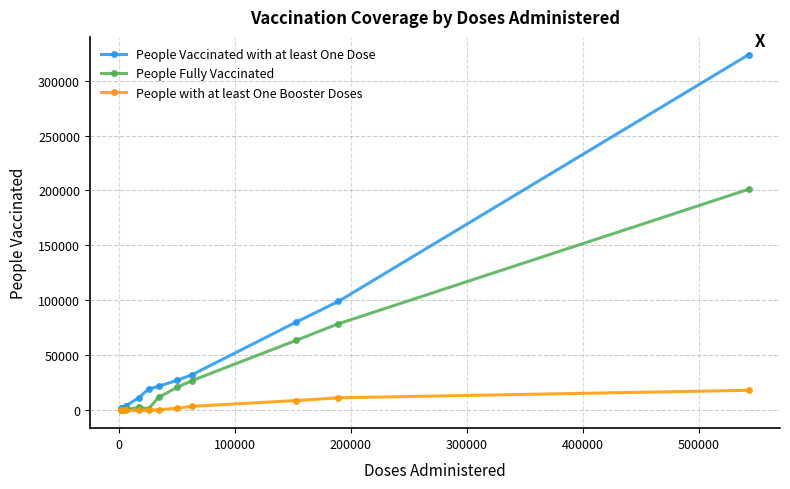

At how many categories does at least one series exceed 42582?

3